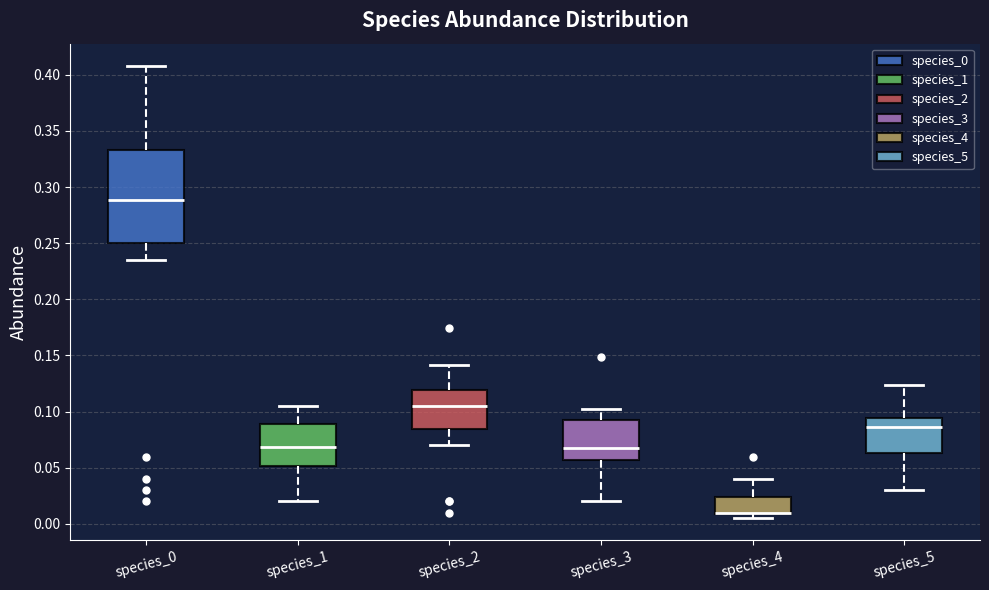

Where does the lower whisker of the box for species_3 end on the y-axis? The values are not printed on the chart, so give them approximately, as read against the axis.

0.020